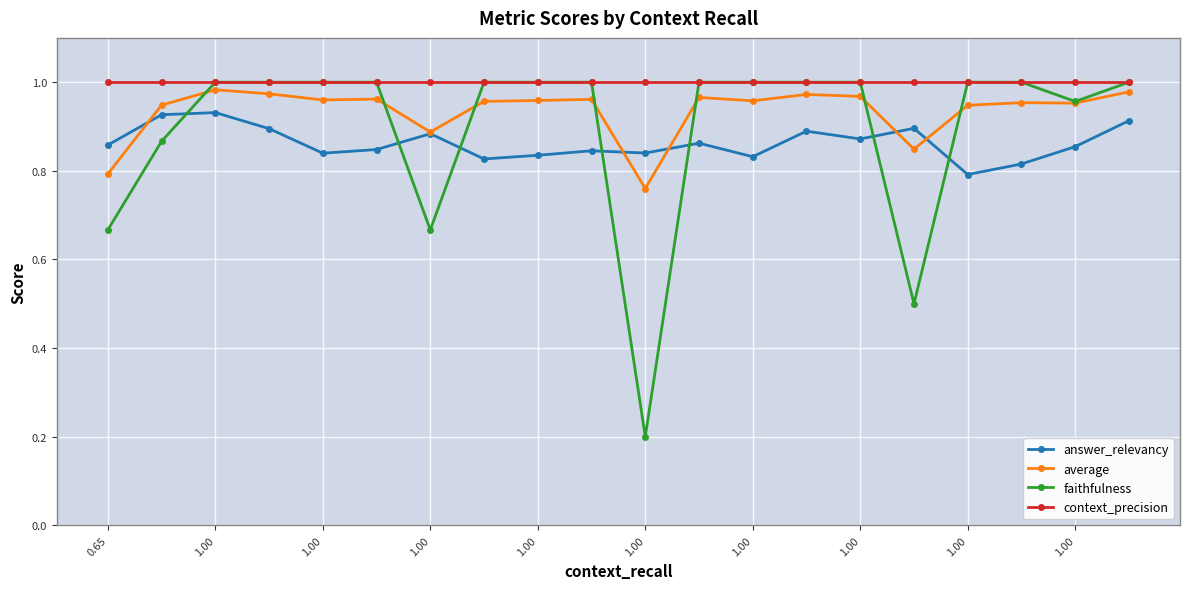

What is the difference between the second highest and minimum values in the average series?

0.2